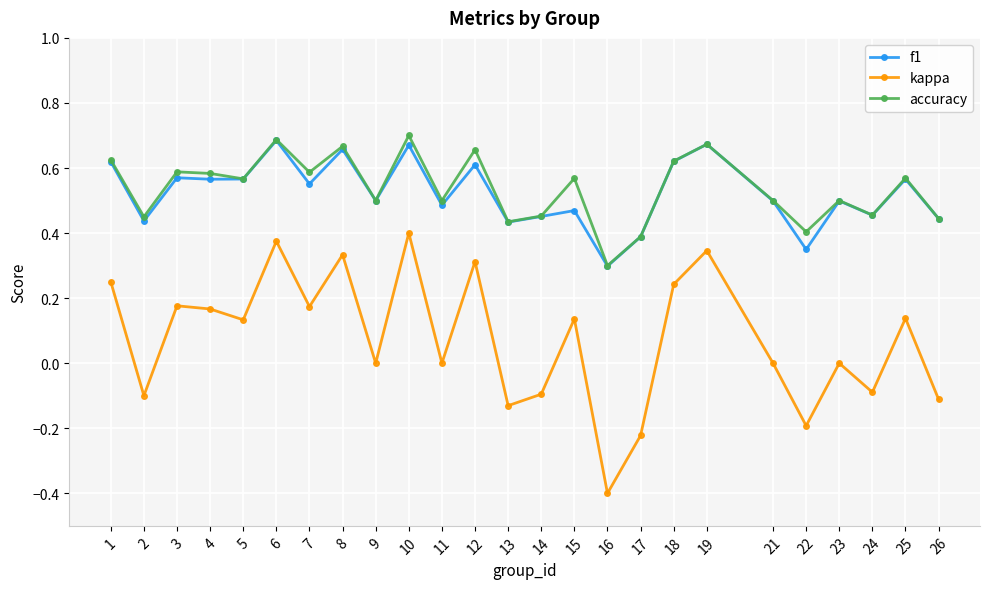

True or false: kappa and f1 intersect in this chart.

False